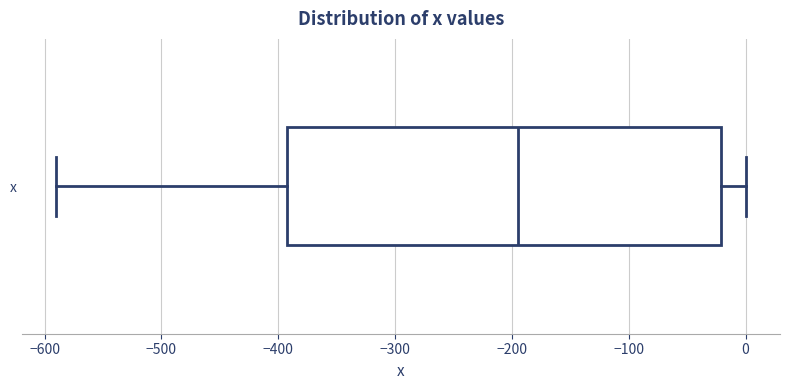

Transcribe this box plot: give where the median line is, the range the box spans, and where the two whiskers end, as read against the x-axis. The values are not printed on the chart, so give them approximately, as read against the axis.

median -200, box -390 to -20, whiskers -590 to 0